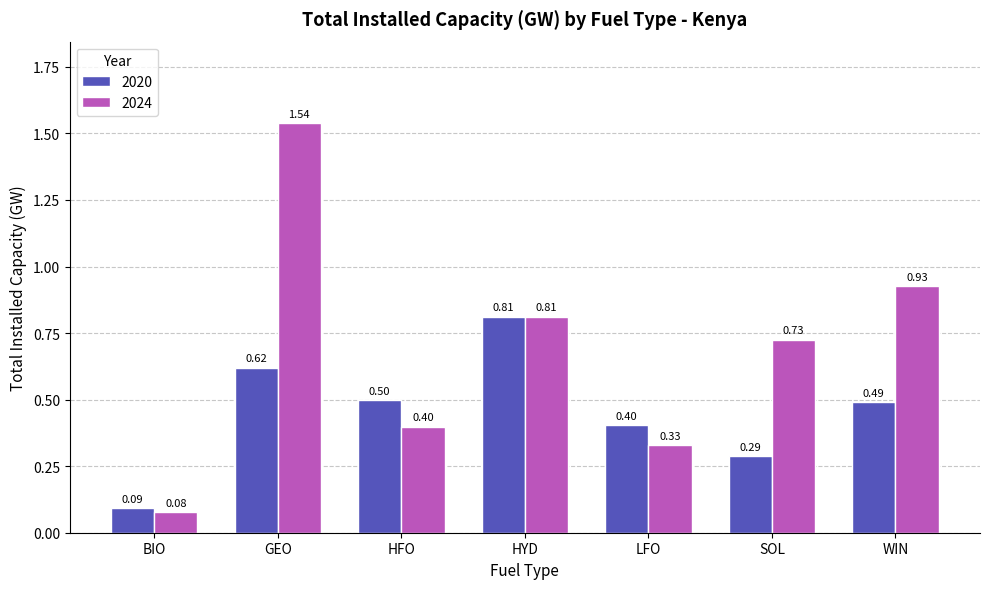

Does the chart contain stacked bars?

No